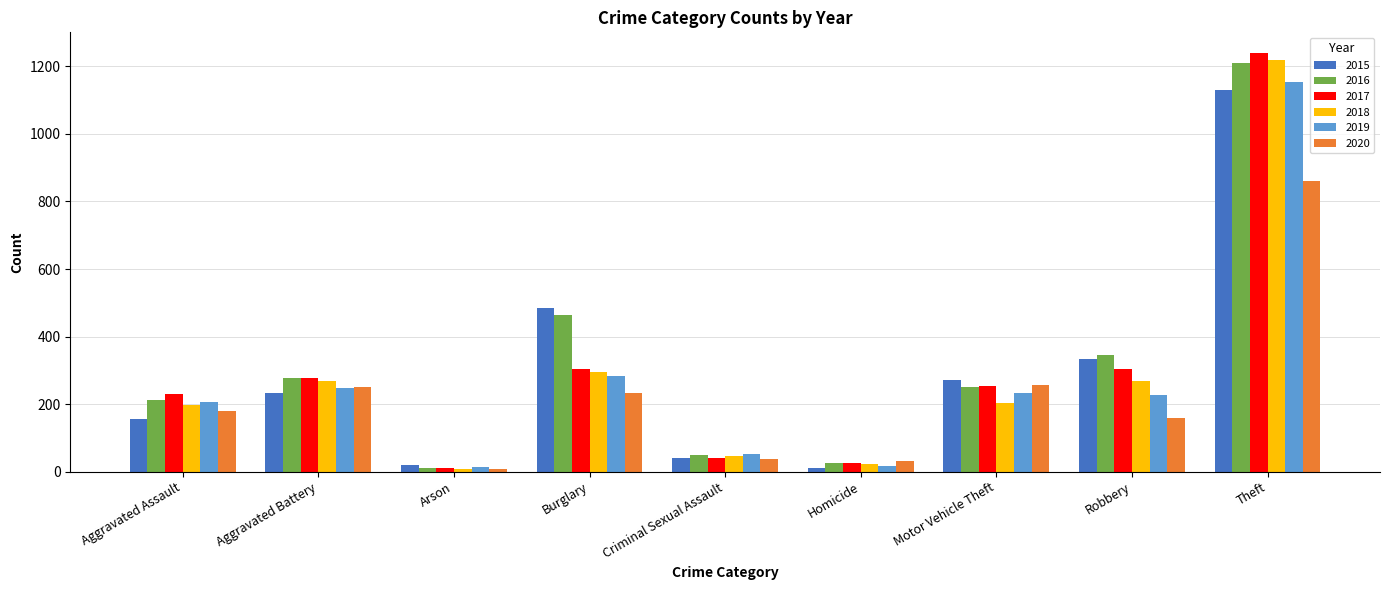

Which label corresponds to the largest value in the chart?

Theft